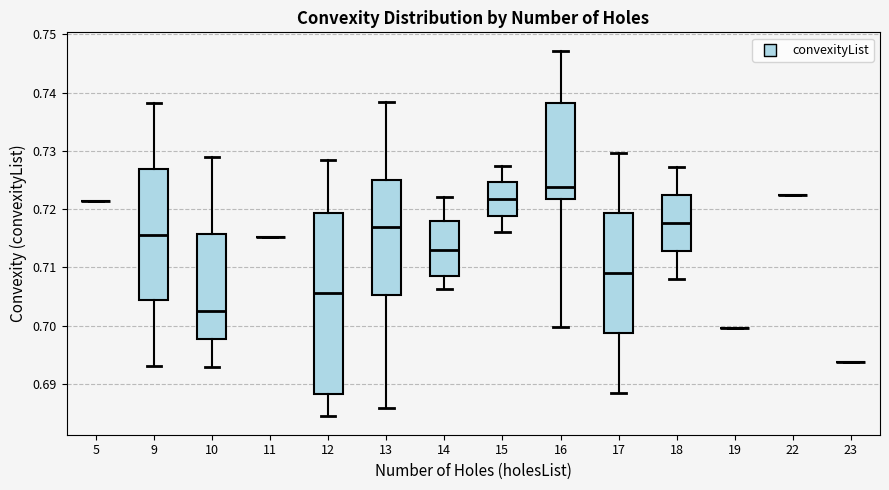

Comparing the boxes themselves (not the whiskers), which one is the tallest?

12